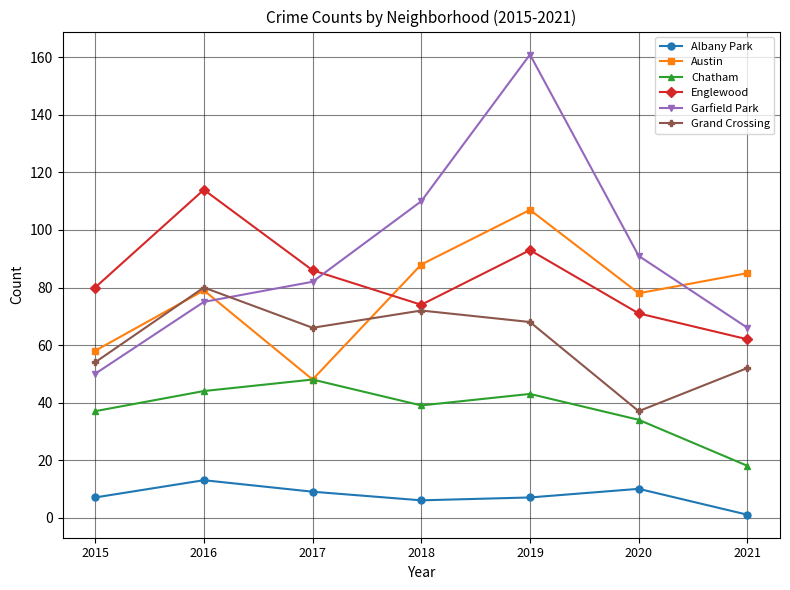

At which category is the sum across all series the highest?

2019